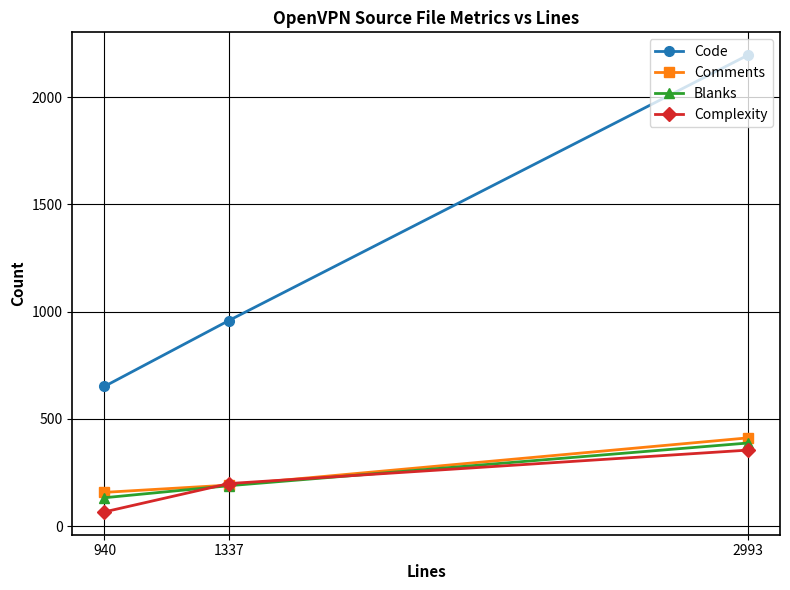

What is the approximate value of Comments at 940, to the nearest 5?

155